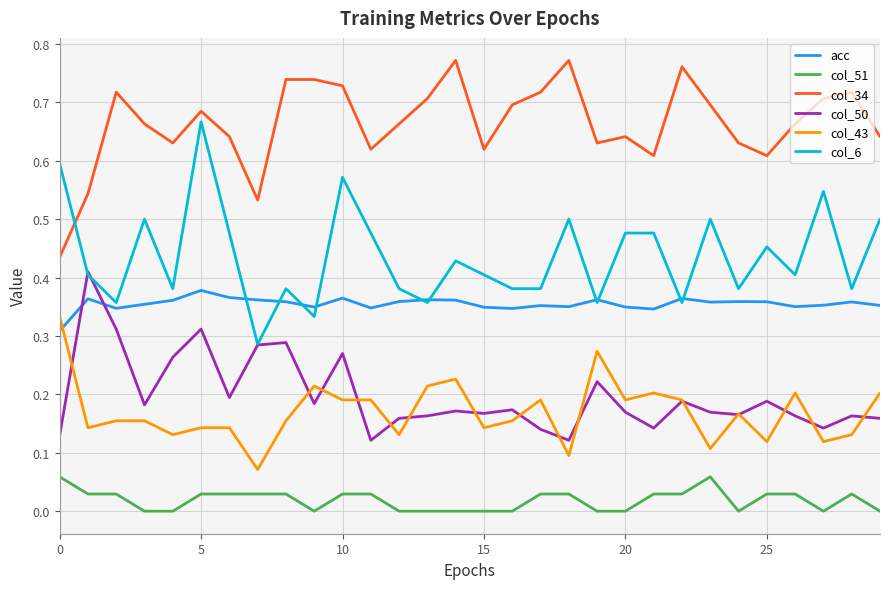

True or false: col_43 and col_6 cross at least once.

False